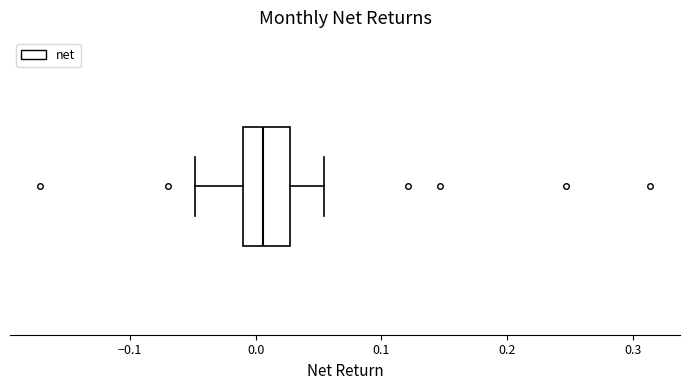

Where does the right whisker of the box end on the x-axis? The values are not printed on the chart, so give them approximately, as read against the axis.

0.05